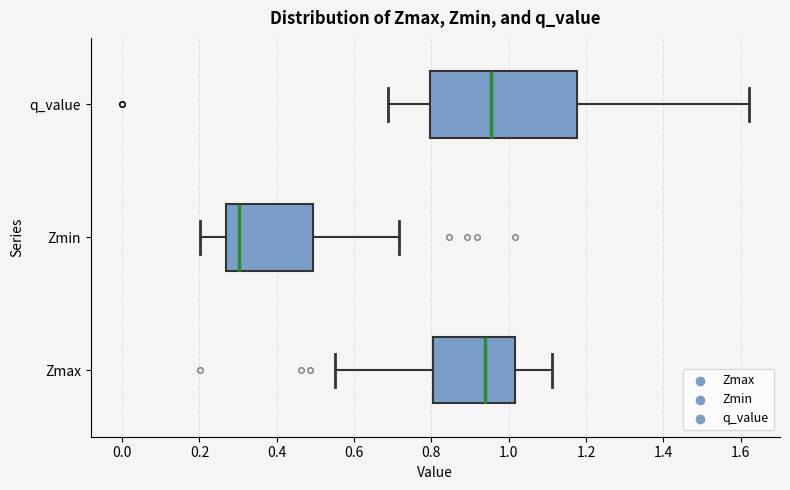

Reading bottom to top, transcribe this box plot: for each box, give where its median line is, the range the box spans, and where its two whiskers end, as read against the x-axis. The values are not printed on the chart, so give them approximately, as read against the axis.

Zmax: median 0.94, box 0.80 to 1.02, whiskers 0.54 to 1.12
Zmin: median 0.30, box 0.26 to 0.50, whiskers 0.20 to 0.72
q_value: median 0.96, box 0.80 to 1.18, whiskers 0.68 to 1.62